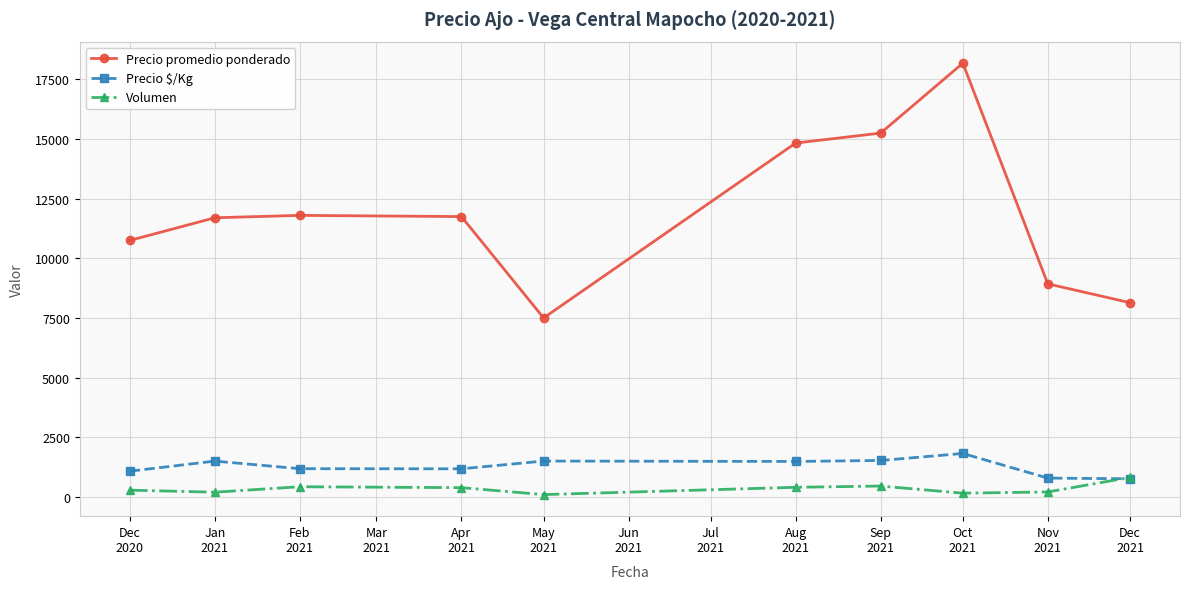

How many lines are shown in the chart?

3